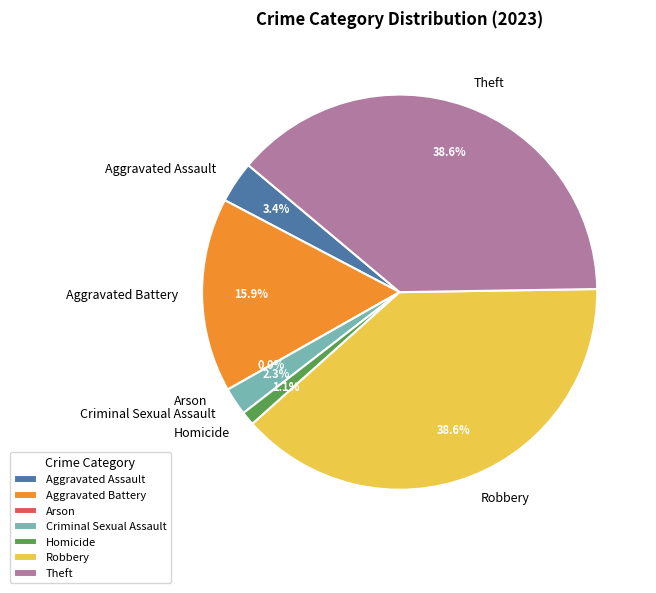

Which has a higher value, Criminal Sexual Assault or Arson?

Criminal Sexual Assault